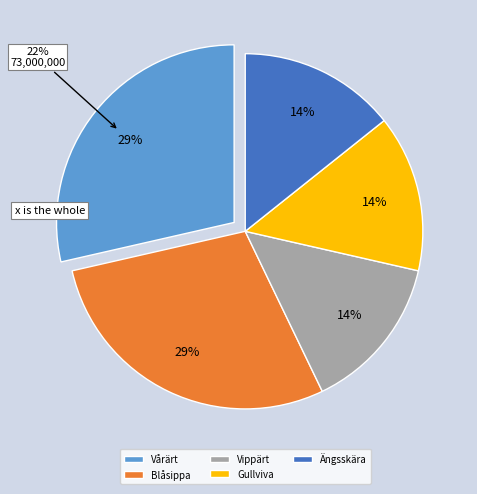

Does Ängsskära account for over 50% of the chart?

No